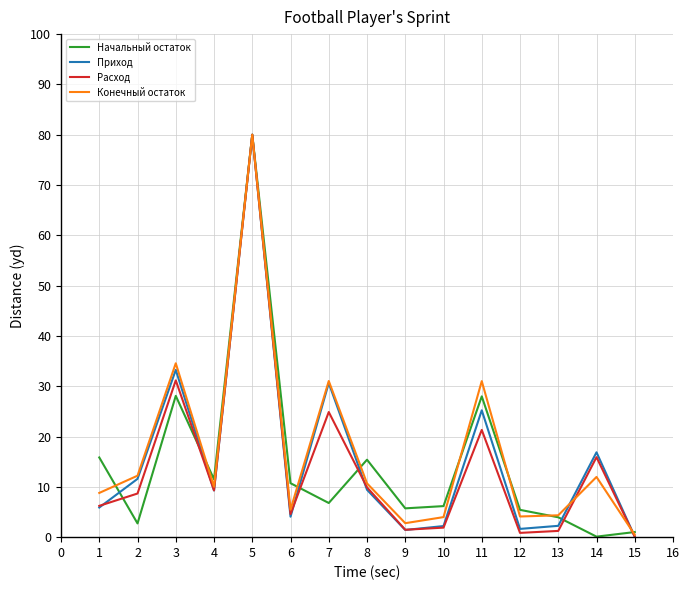

At which category is the sum across all series the highest?

5